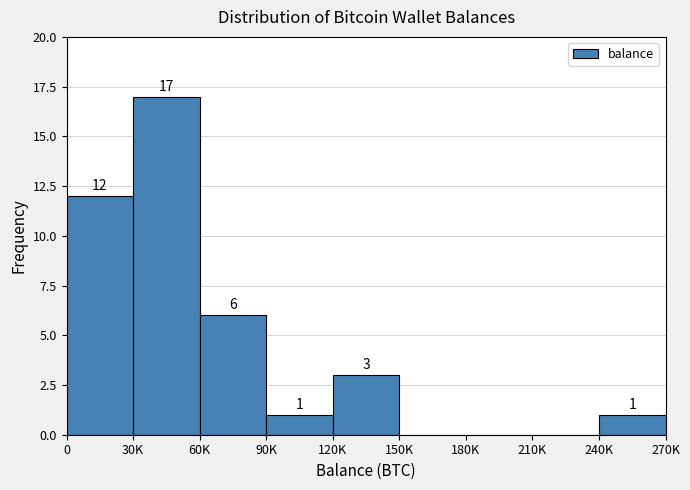

Reading left to right, extract all data points from this chart.

0=12	30K=17	60K=6	90K=1	120K=3	150K=0	180K=0	210K=0	240K=1